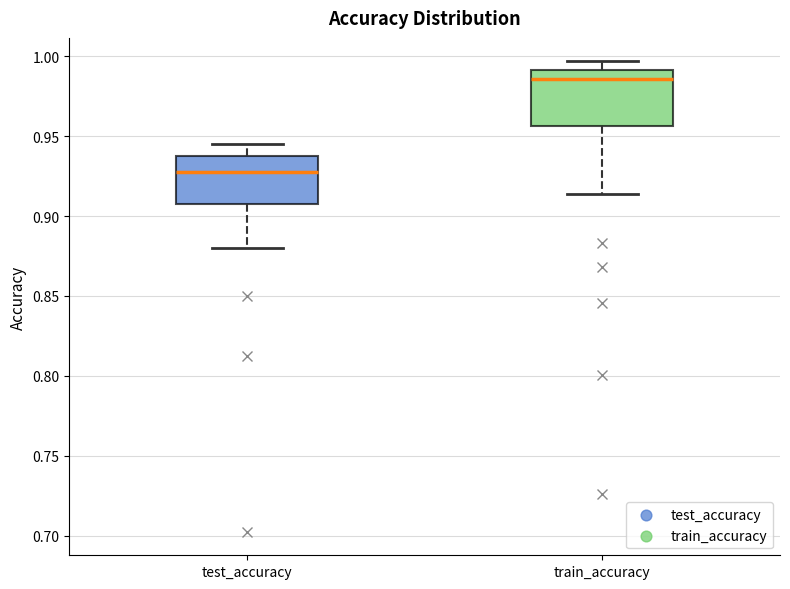

Reading left to right, transcribe this box plot: for each box, give where its median line is, the range the box spans, and where its two whiskers end, as read against the y-axis. The values are not printed on the chart, so give them approximately, as read against the axis.

test_accuracy: median 0.930, box 0.905 to 0.940, whiskers 0.880 to 0.945
train_accuracy: median 0.985, box 0.955 to 0.990, whiskers 0.915 to 0.995